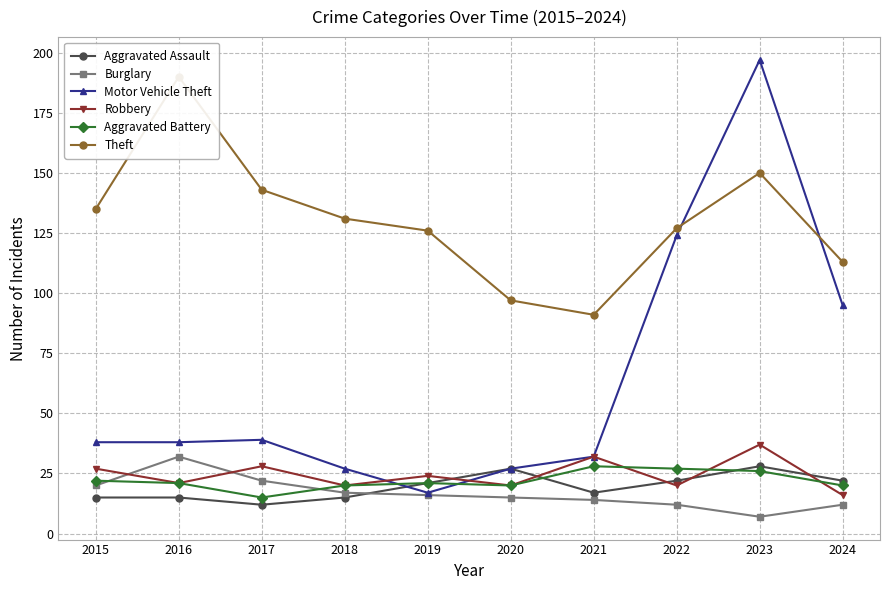

Between 2015 and 2018, which series saw the biggest shift?

Motor Vehicle Theft